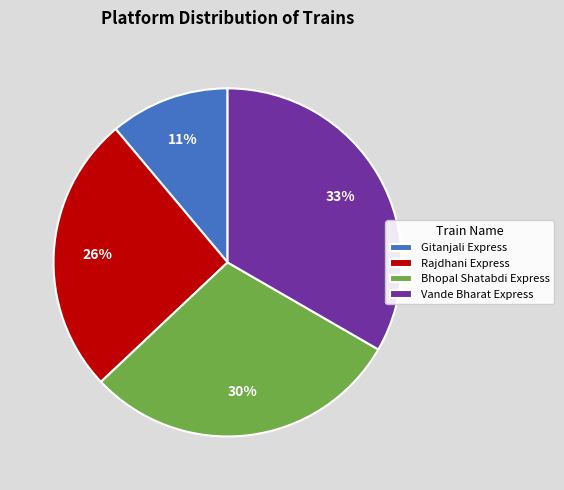

To the nearest percent, what percentage of the pie is Gitanjali Express?

11%